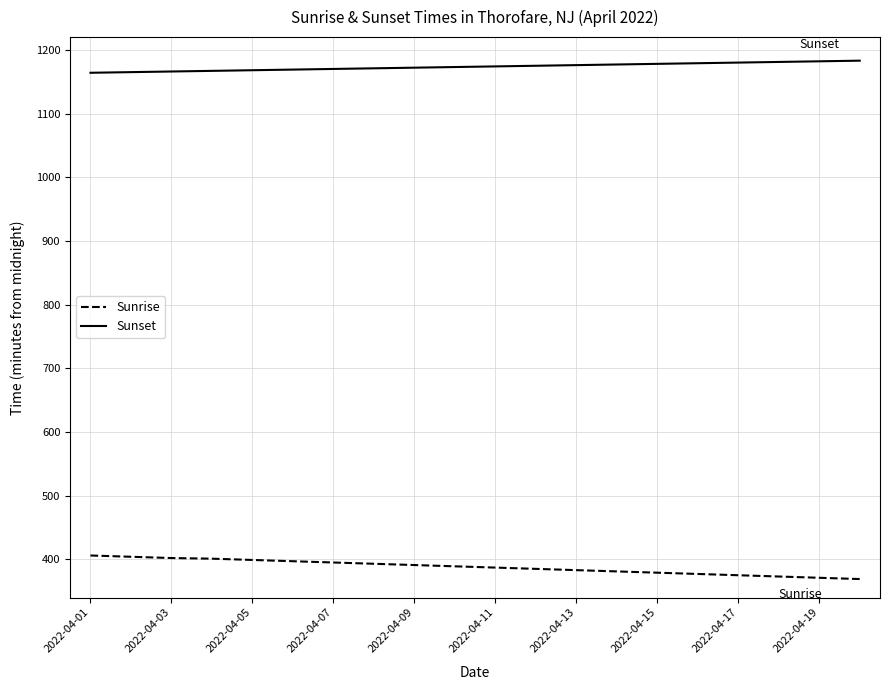

True or false: Sunset and Sunrise cross at least once.

False